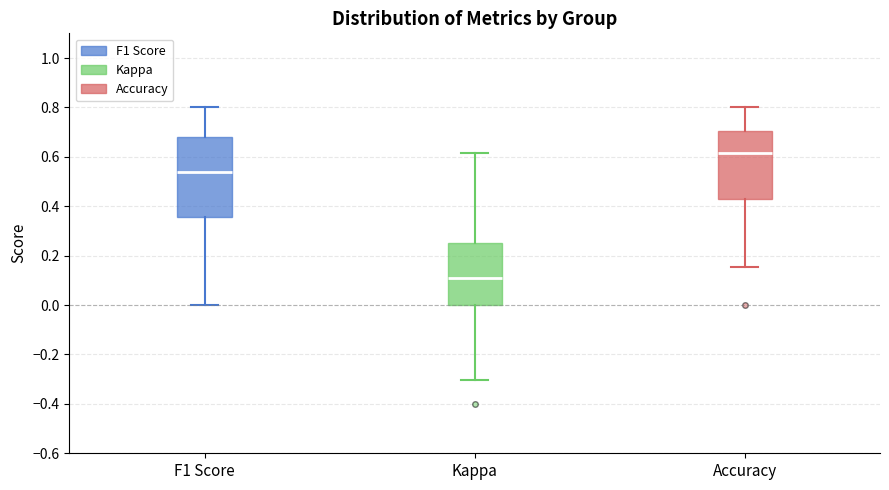

Where does the median line of the box for Kappa sit on the y-axis? The values are not printed on the chart, so give them approximately, as read against the axis.

0.10